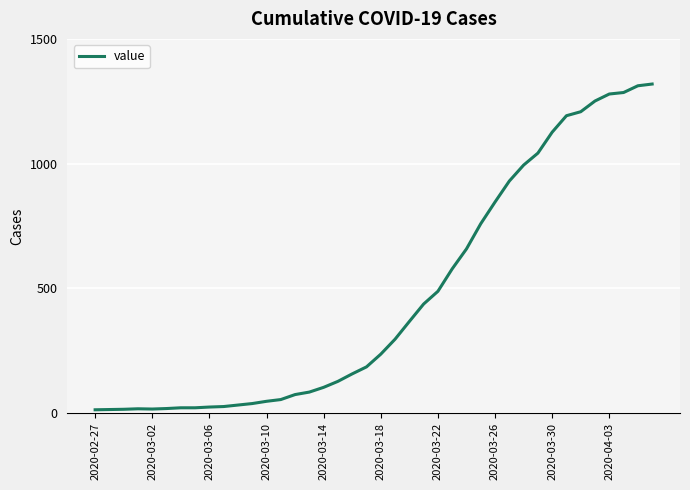

What is the greatest value displayed?

1319